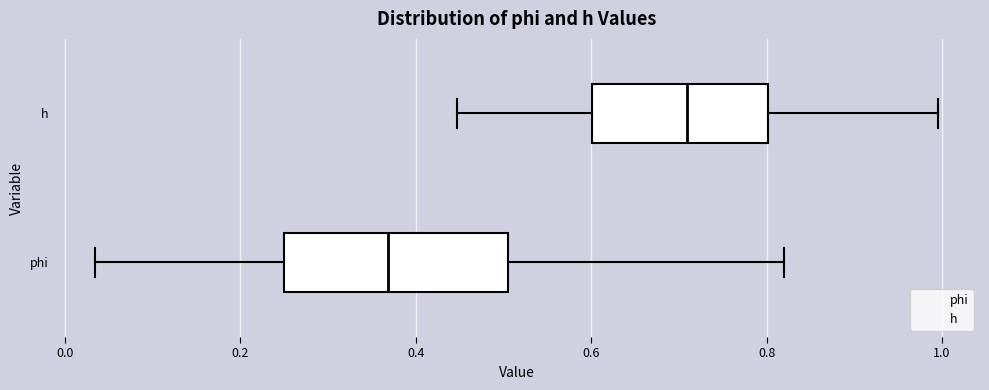

Reading bottom to top, read every box against the x-axis: the position of its median line, the range the box covers, and the ends of its whiskers. The values are not printed on the chart, so give them approximately, as read against the axis.

phi: median 0.36, box 0.26 to 0.50, whiskers 0.04 to 0.82
h: median 0.70, box 0.60 to 0.80, whiskers 0.44 to 1.00